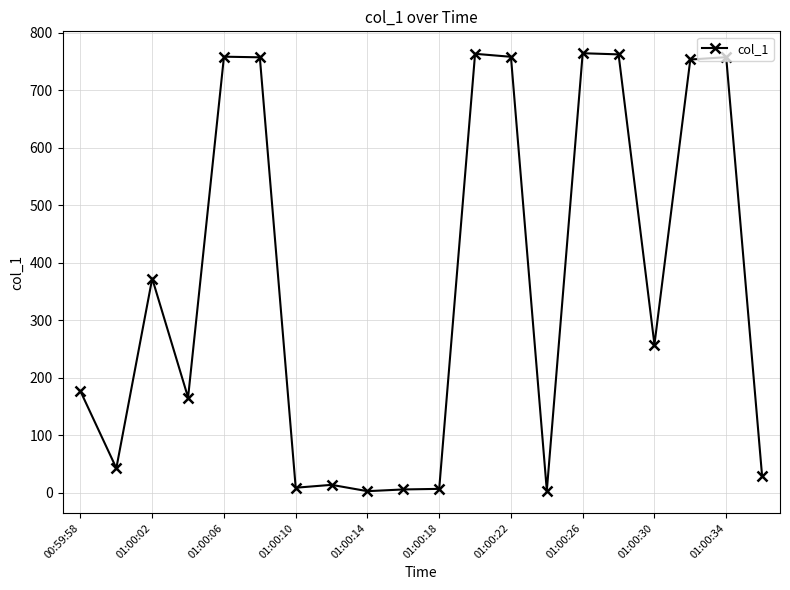

How many lines are shown in the chart?

1